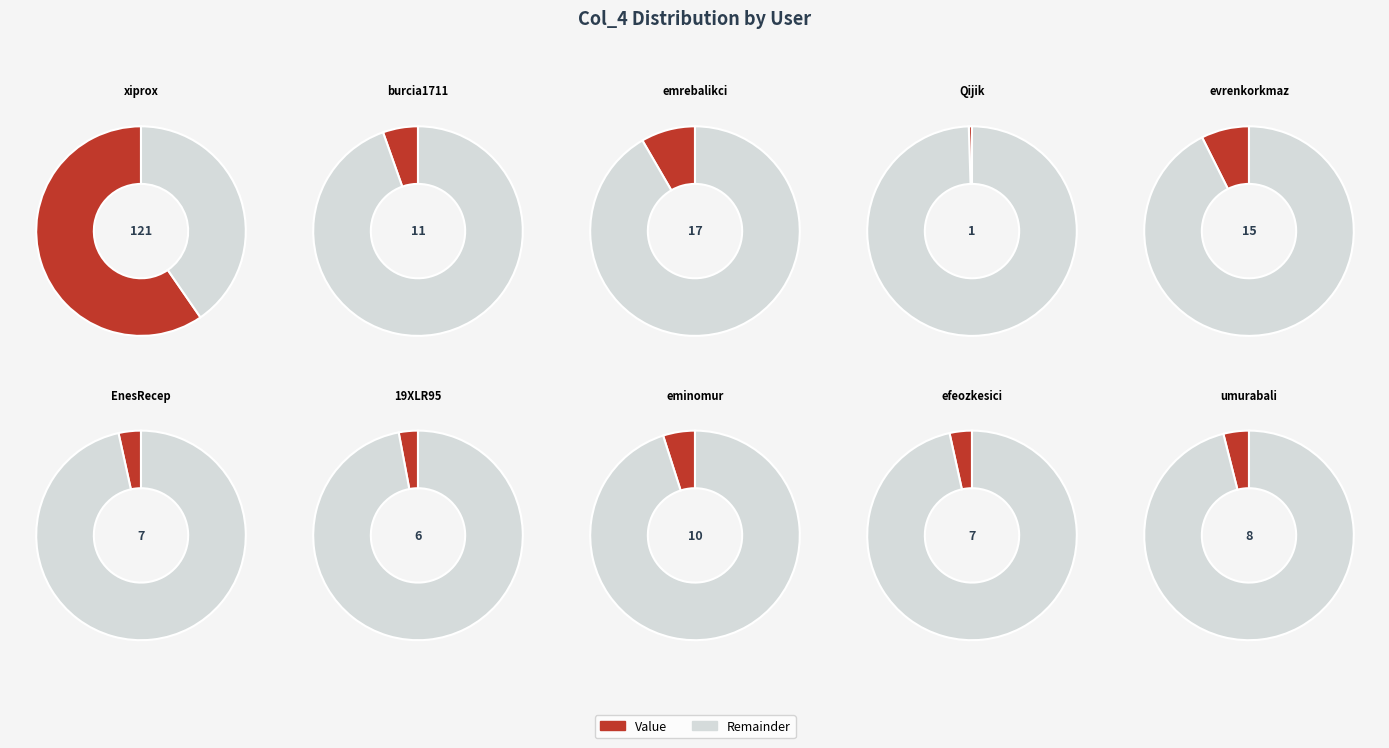

Which category accounts for the majority?

xiprox